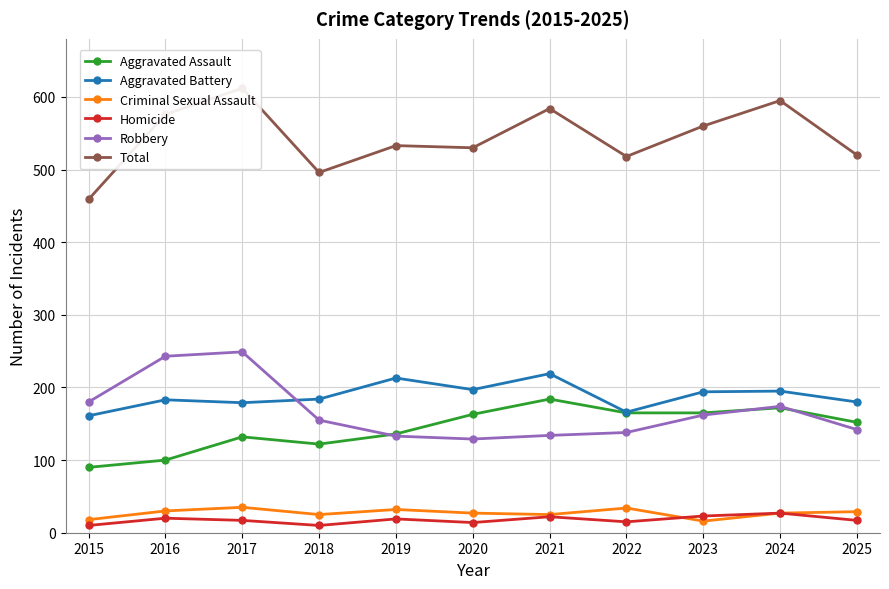

Reading right to left, list all the values displayed in this chart.

Aggravated Assault: 2025=152	2024=172	2023=165	2022=165	2021=184	2020=163	2019=136	2018=122	2017=132	2016=100	2015=90
Aggravated Battery: 2025=180	2024=195	2023=194	2022=166	2021=219	2020=197	2019=213	2018=184	2017=179	2016=183	2015=161
Criminal Sexual Assault: 2025=29	2024=27	2023=16	2022=34	2021=25	2020=27	2019=32	2018=25	2017=35	2016=30	2015=18
Homicide: 2025=17	2024=27	2023=23	2022=15	2021=22	2020=14	2019=19	2018=10	2017=17	2016=20	2015=10
Robbery: 2025=142	2024=174	2023=162	2022=138	2021=134	2020=129	2019=133	2018=155	2017=249	2016=243	2015=180
Total: 2025=520	2024=595	2023=560	2022=518	2021=584	2020=530	2019=533	2018=496	2017=612	2016=576	2015=459